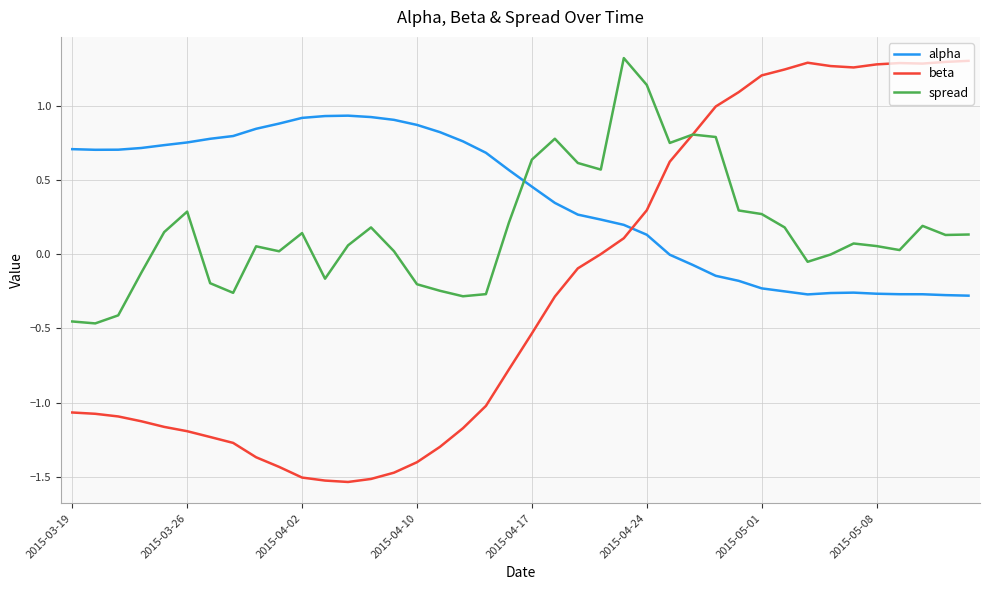

List the series in order of their overall mean, highest first.

alpha, spread, beta